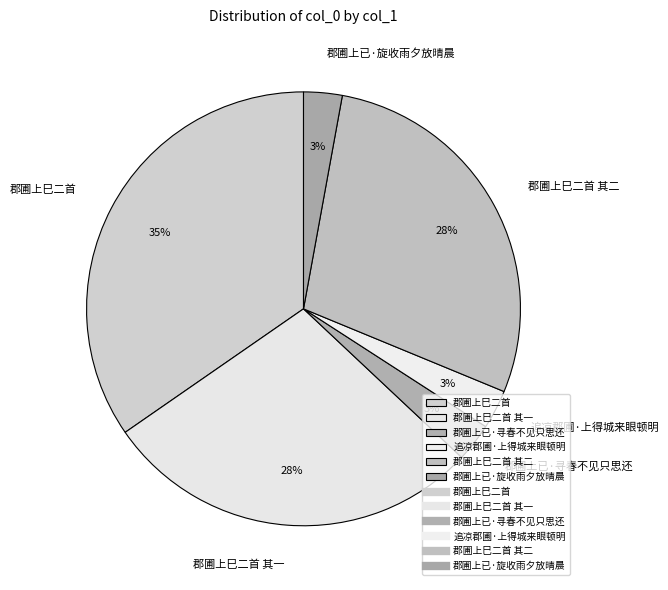

To the nearest percent, what is the combined percentage of 郡圃上巳二首 and 郡圃上已·寻春不见只思还?

38%